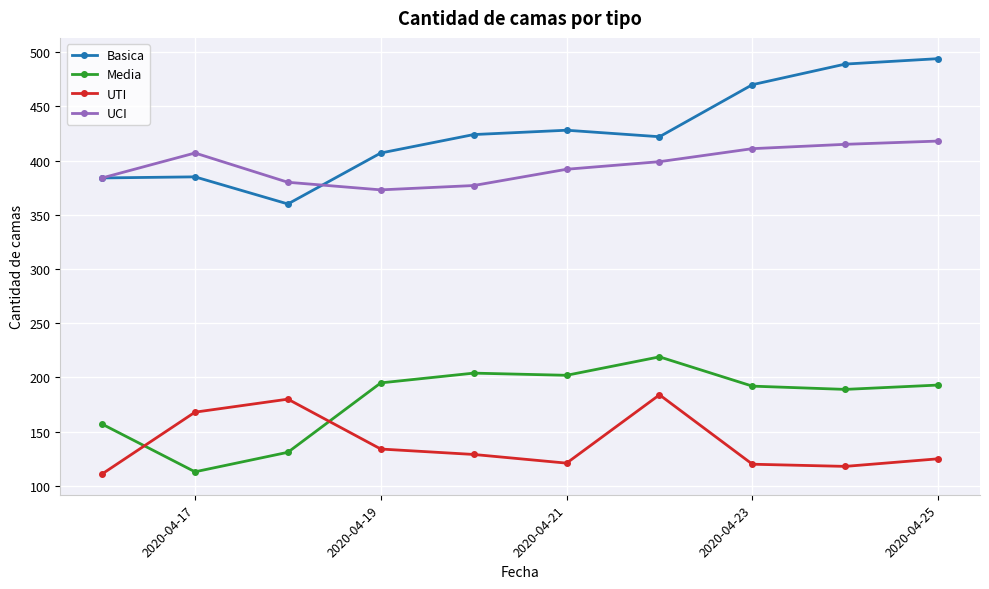

Does the chart display data point markers on the line(s)?

Yes